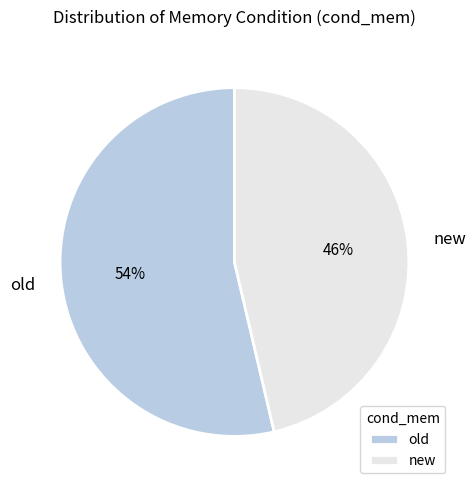

To the nearest percent, what portion does old represent?

54%